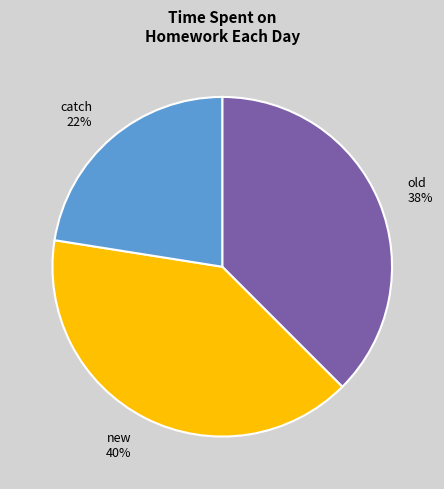

To the nearest percent, what is the average slice percentage?

33%